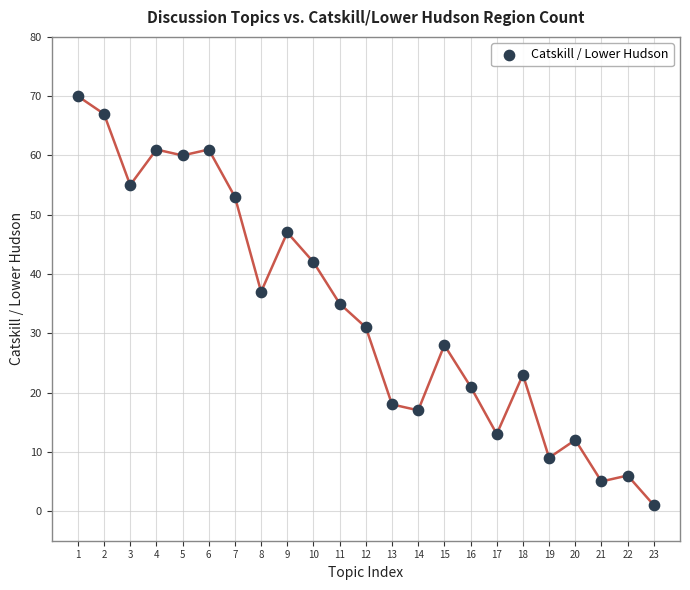

What is the range of X values (max minus min)?

22